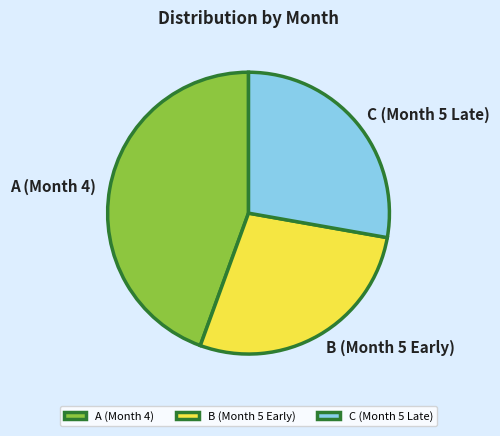

True or false: A (Month 4) accounts for 44% of the total.

True